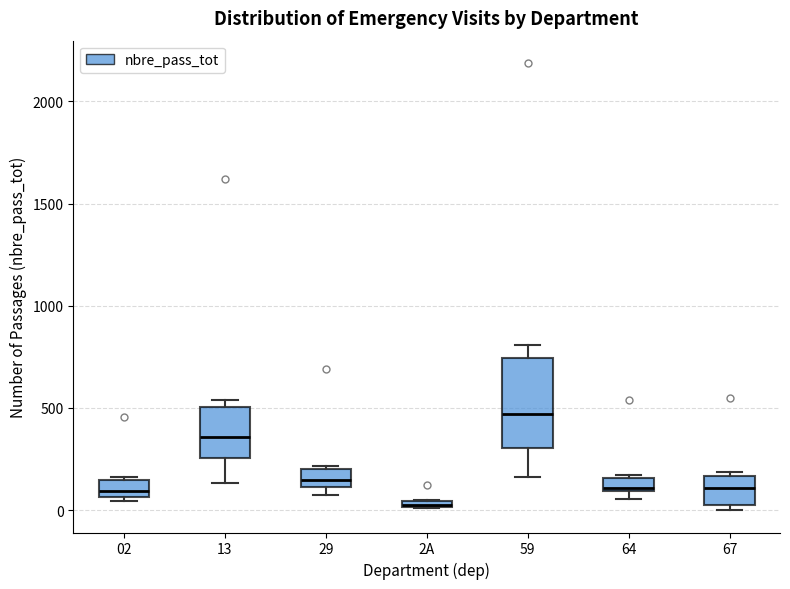

Which box's median line is the highest?

59